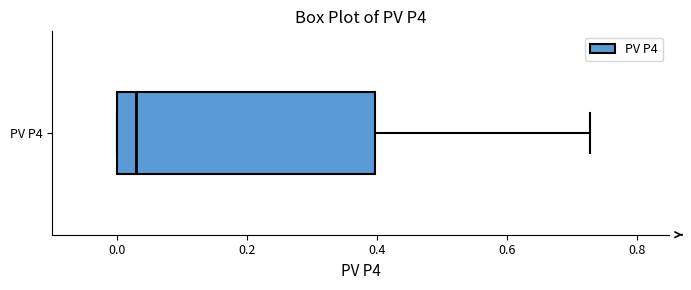

Where is the left edge of the box for PV P4 on the x-axis? The values are not printed on the chart, so give them approximately, as read against the axis.

0.00